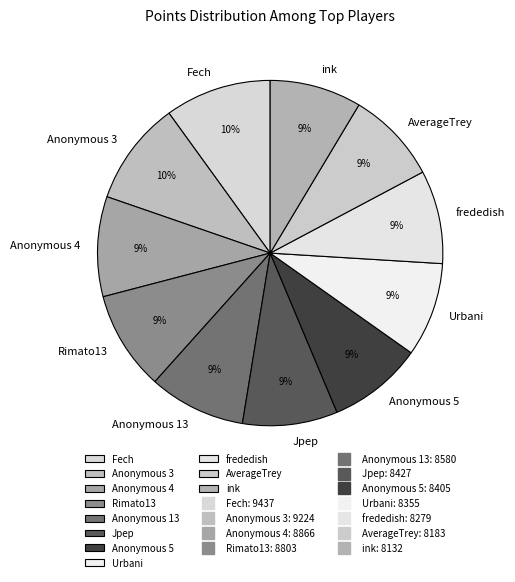

Combined, do ink and AverageTrey account for over 50%?

No